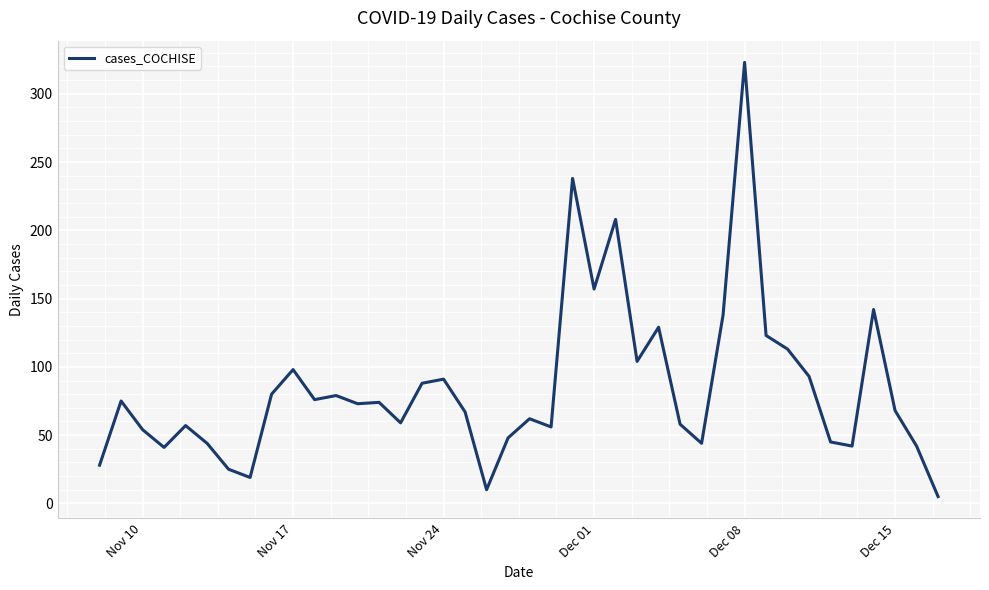

What is the difference between the maximum and minimum values?

318